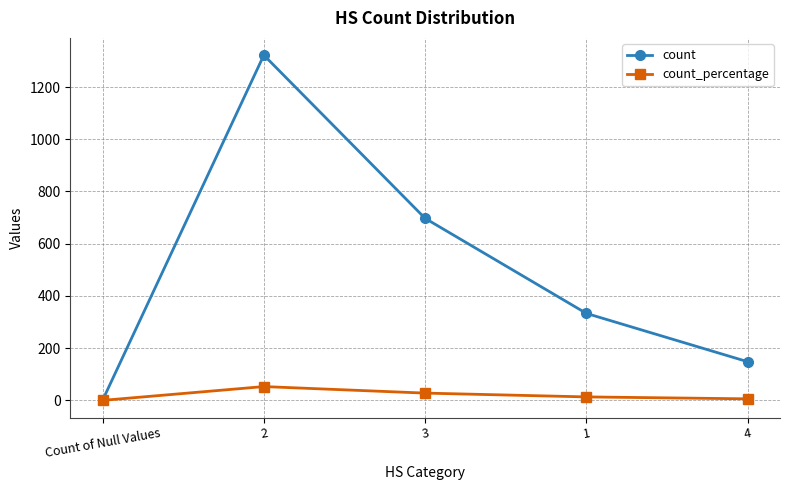

Which series has the largest total across all categories?

count